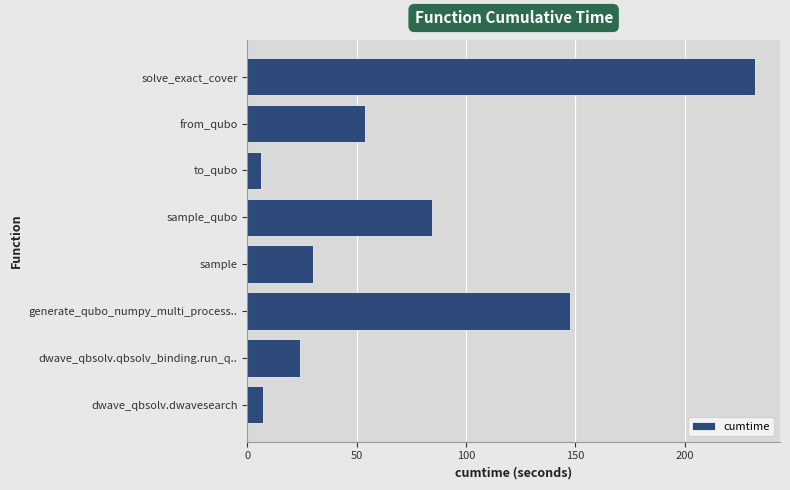

Reading bottom to top, extract all data points from this chart.

dwave_qbsolv.dwavesearch=7.3	dwave_qbsolv.qbsolv_binding.run_q..=23.9	generate_qubo_numpy_multi_process..=147.8	sample=30.1	sample_qubo=84.3	to_qubo=6.2	from_qubo=53.7	solve_exact_cover=232.0